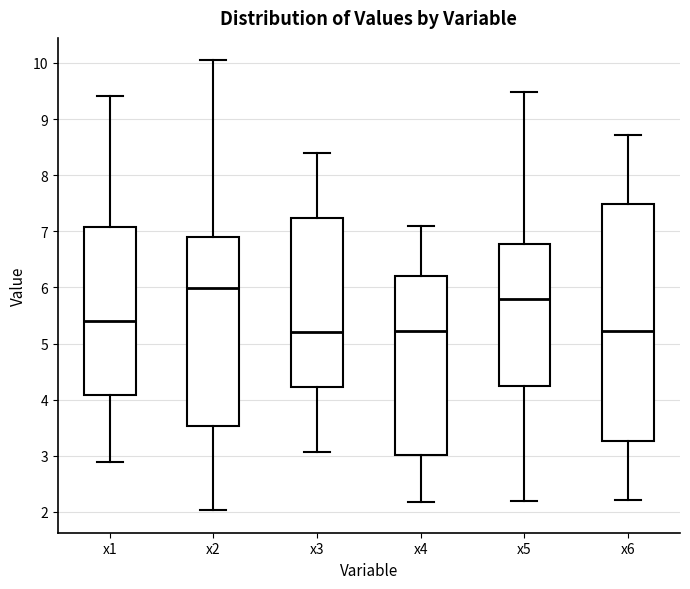

Reading left to right, transcribe this box plot: for each box, give where its median line is, the range the box spans, and where its two whiskers end, as read against the y-axis. The values are not printed on the chart, so give them approximately, as read against the axis.

x1: median 5.4, box 4.1 to 7.1, whiskers 2.9 to 9.4
x2: median 6.0, box 3.5 to 6.9, whiskers 2.0 to 10.0
x3: median 5.2, box 4.2 to 7.2, whiskers 3.1 to 8.4
x4: median 5.2, box 3.0 to 6.2, whiskers 2.2 to 7.1
x5: median 5.8, box 4.2 to 6.8, whiskers 2.2 to 9.5
x6: median 5.2, box 3.3 to 7.5, whiskers 2.2 to 8.7